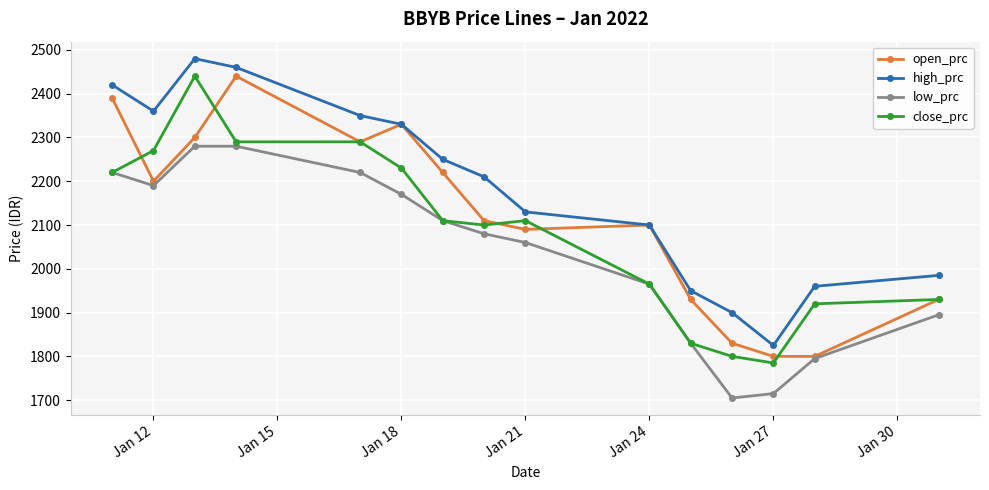

What is the greatest value displayed?

2480